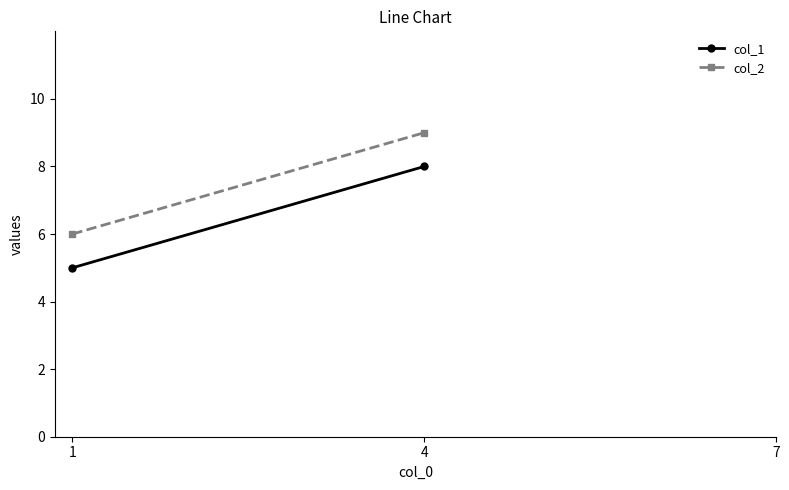

How many values in the col_2 series are below 9?

1